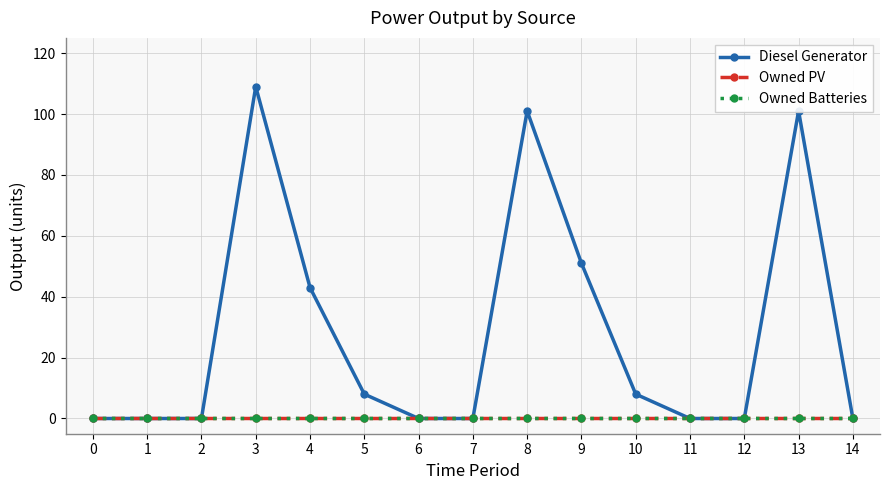

Is this an area chart (filled region under the line)?

No